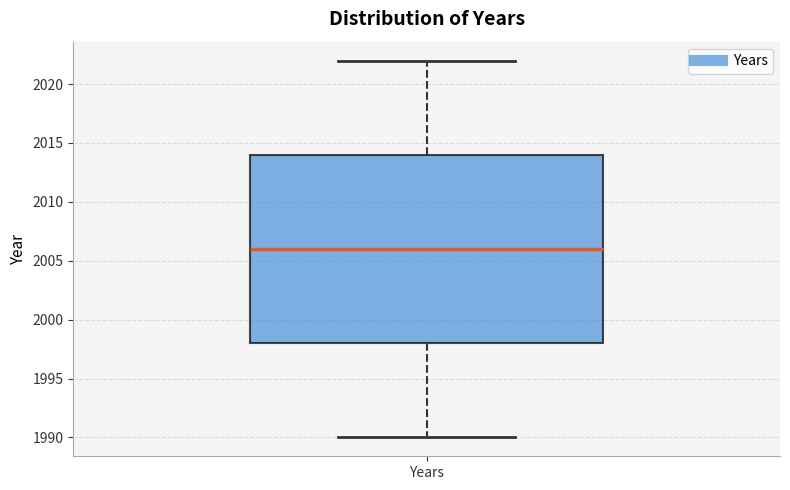

Where does the median line of the box for Years sit on the y-axis? The values are not printed on the chart, so give them approximately, as read against the axis.

2006